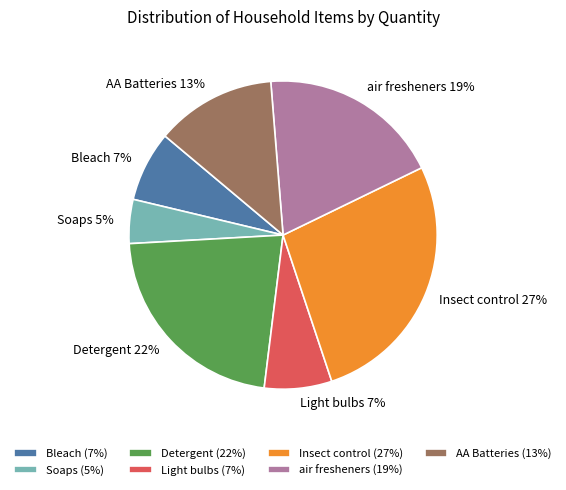

To the nearest percent, what portion does Detergent represent?

22%